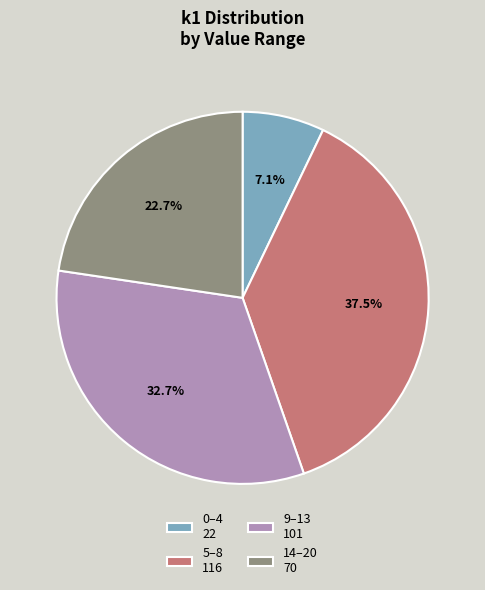

Does any single category account for the majority?

No